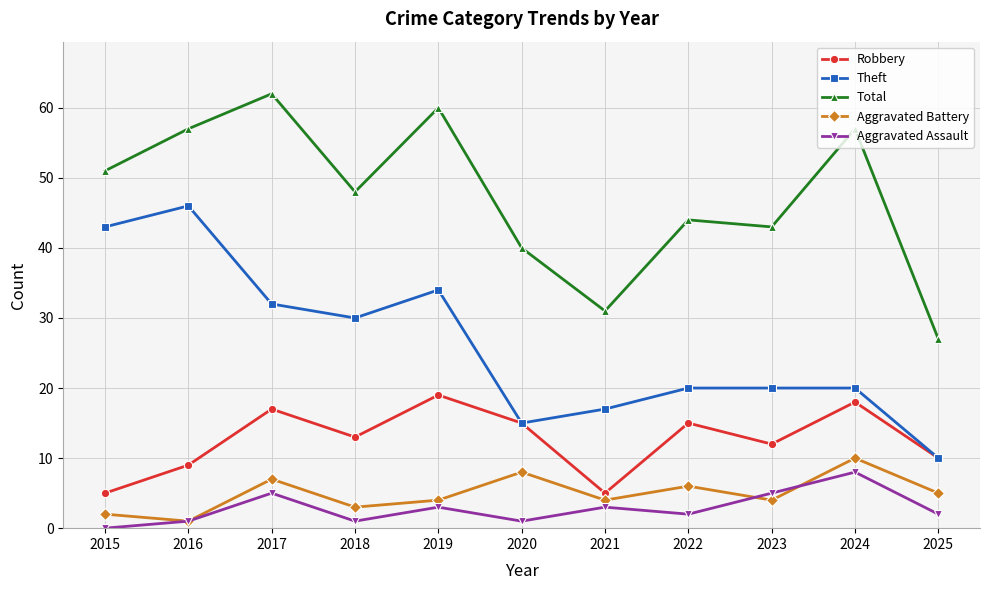

Does the chart have visible grid lines?

Yes